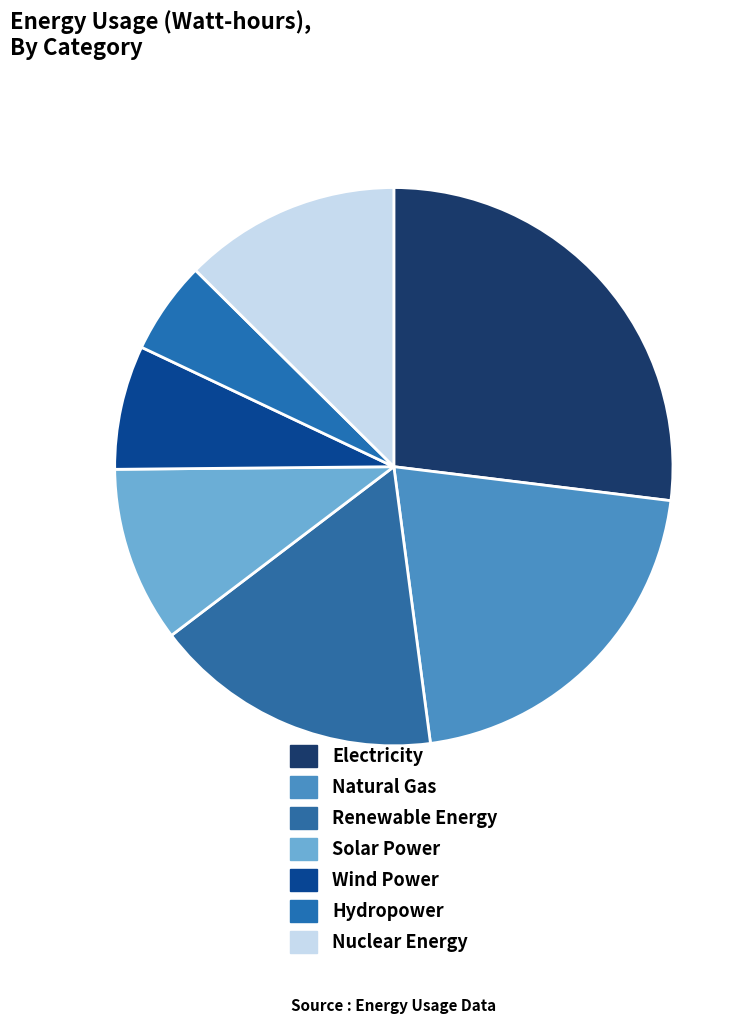

How many slices are in this pie chart?

7